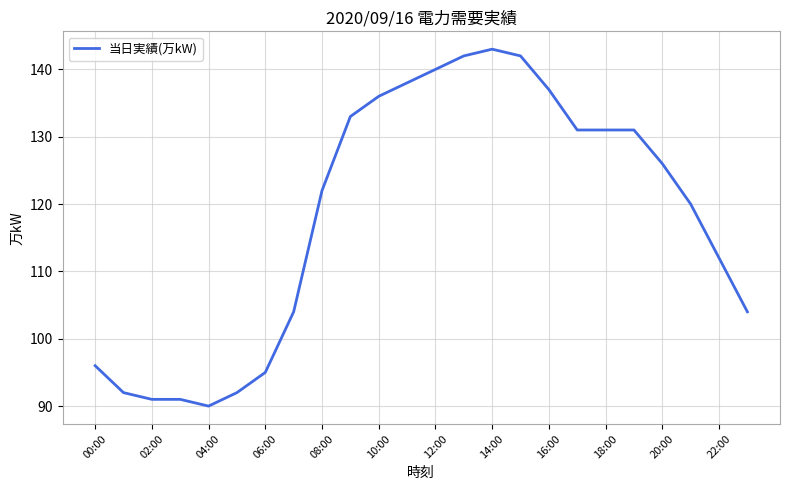

What is the minimum value shown in the chart?

90